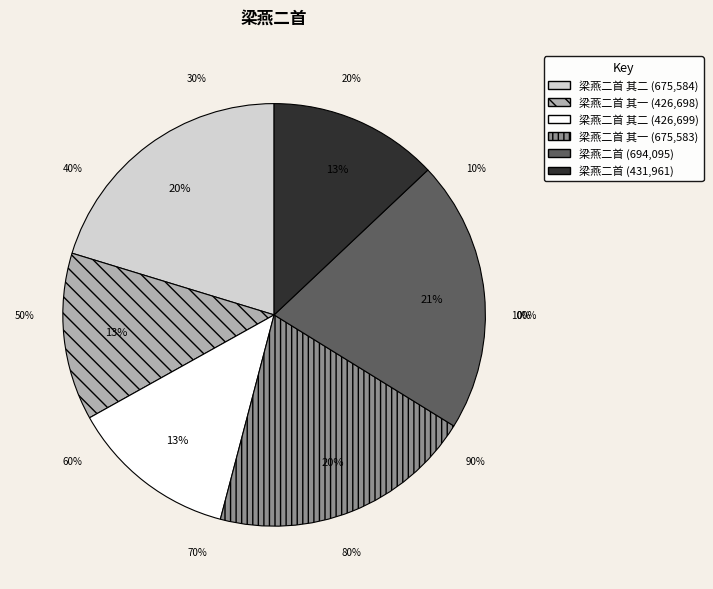

Combined, what portion of the pie is 梁燕二首 其二 (675584) and 梁燕二首 (694095)?

41.1%